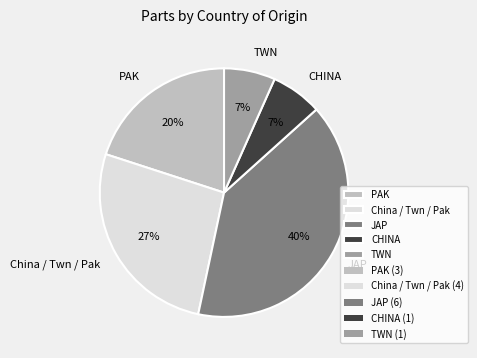

Between China / Twn / Pak and CHINA, which is larger?

China / Twn / Pak